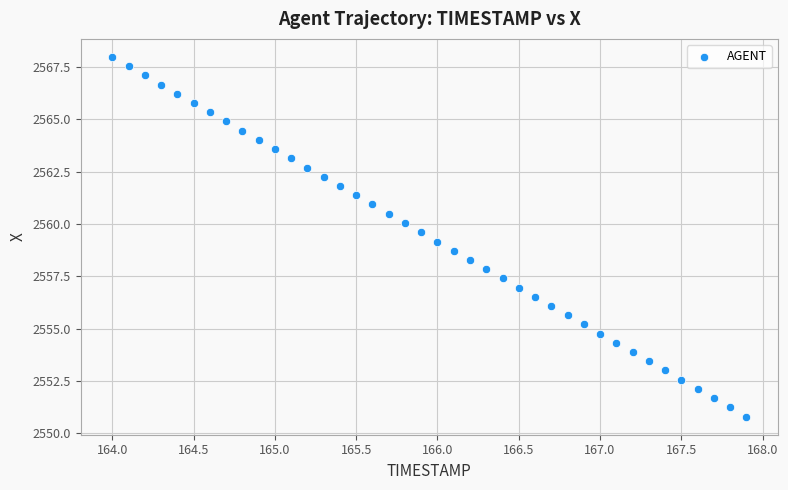

What is the range of Y values (max minus min)?

17.2